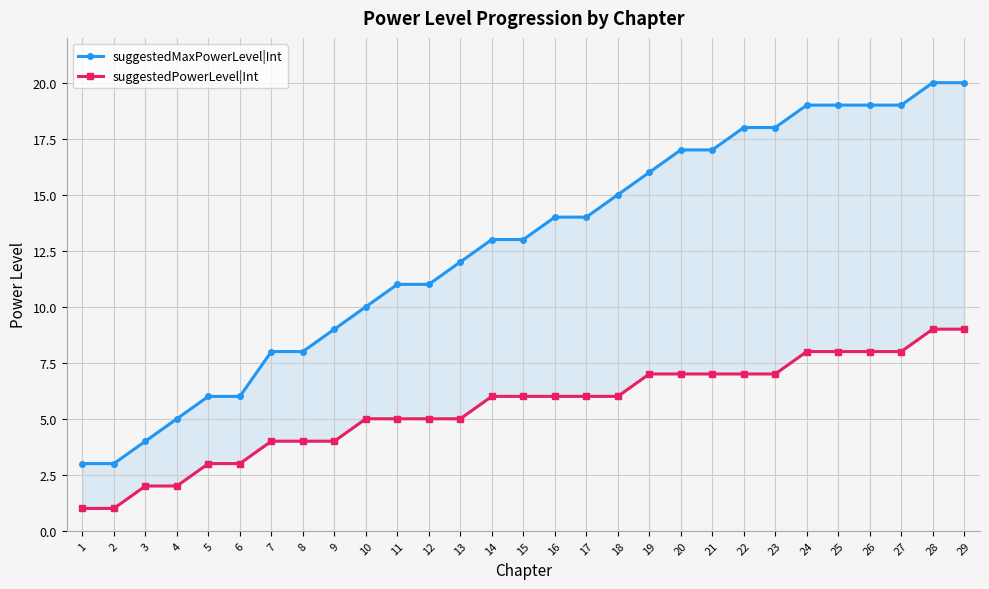

The value of suggestedMaxPowerLevel|Int at 15 is 13. True or false?

True